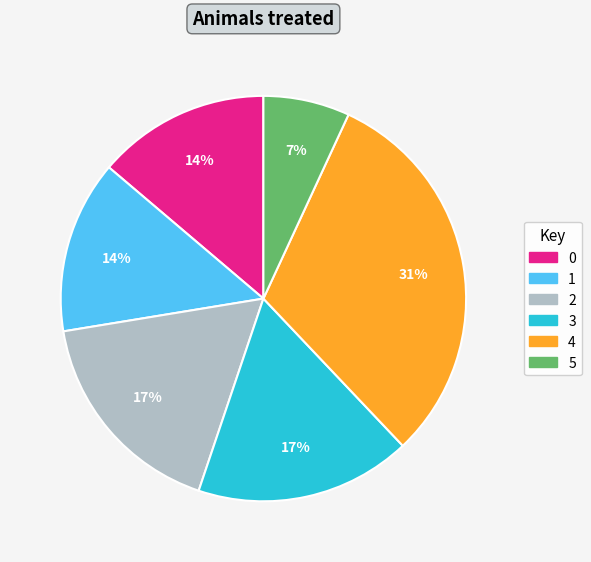

Is there a majority slice in this chart?

No